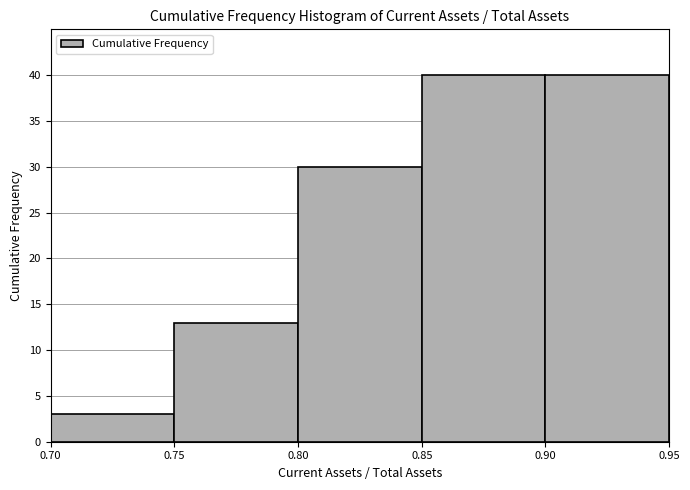

How tall is the bar that spans 0.85 to 0.90 on the x-axis? The values are not printed on the chart, so give them approximately, as read against the axis.

40